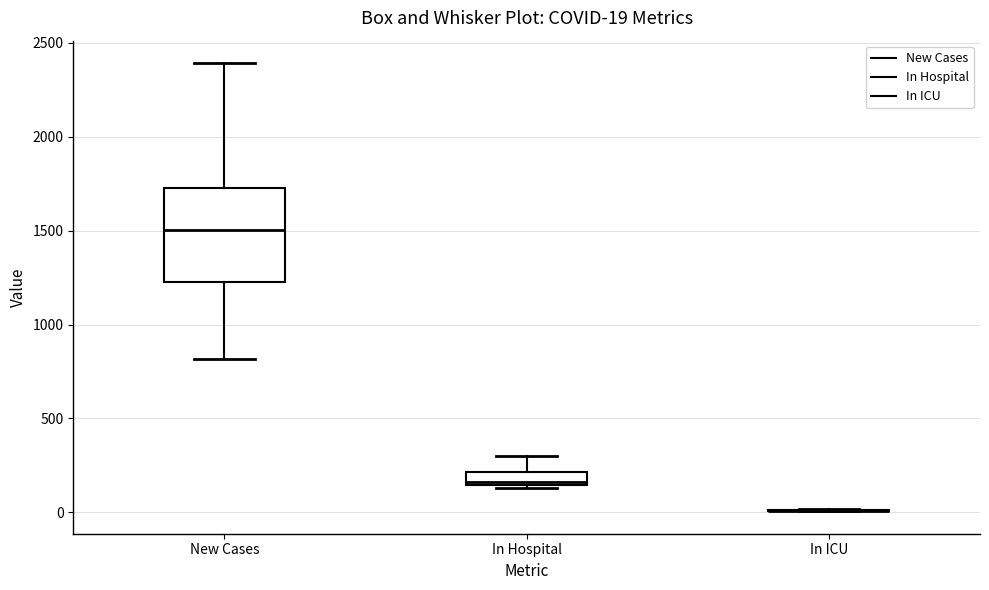

Comparing the boxes themselves (not the whiskers), which one is the tallest?

New Cases